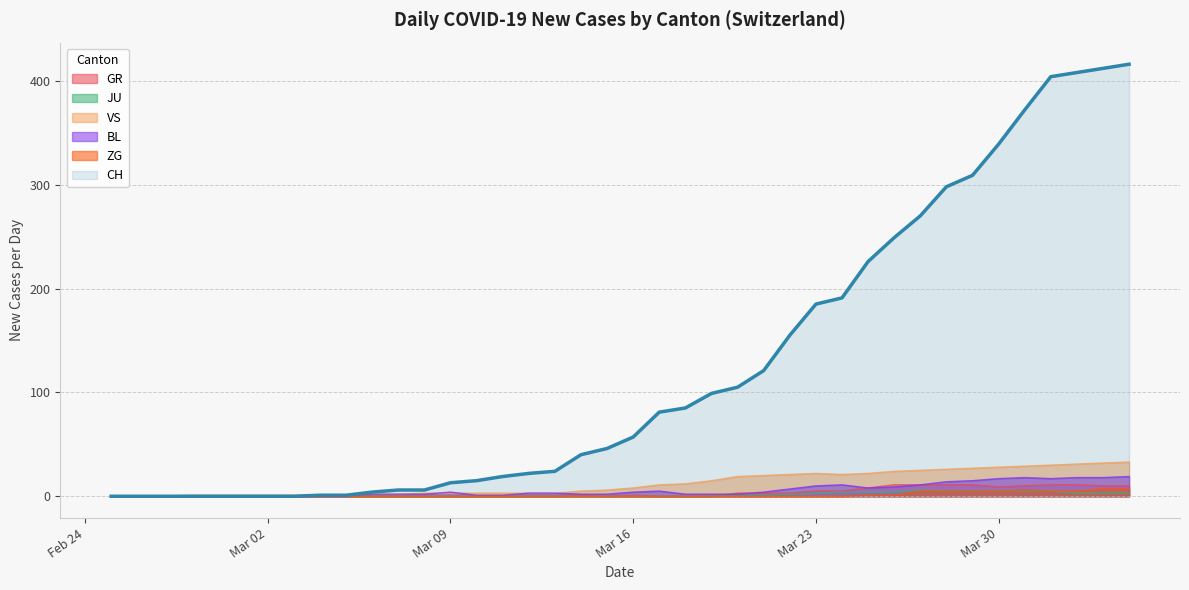

How many values in GR are above zero?

18